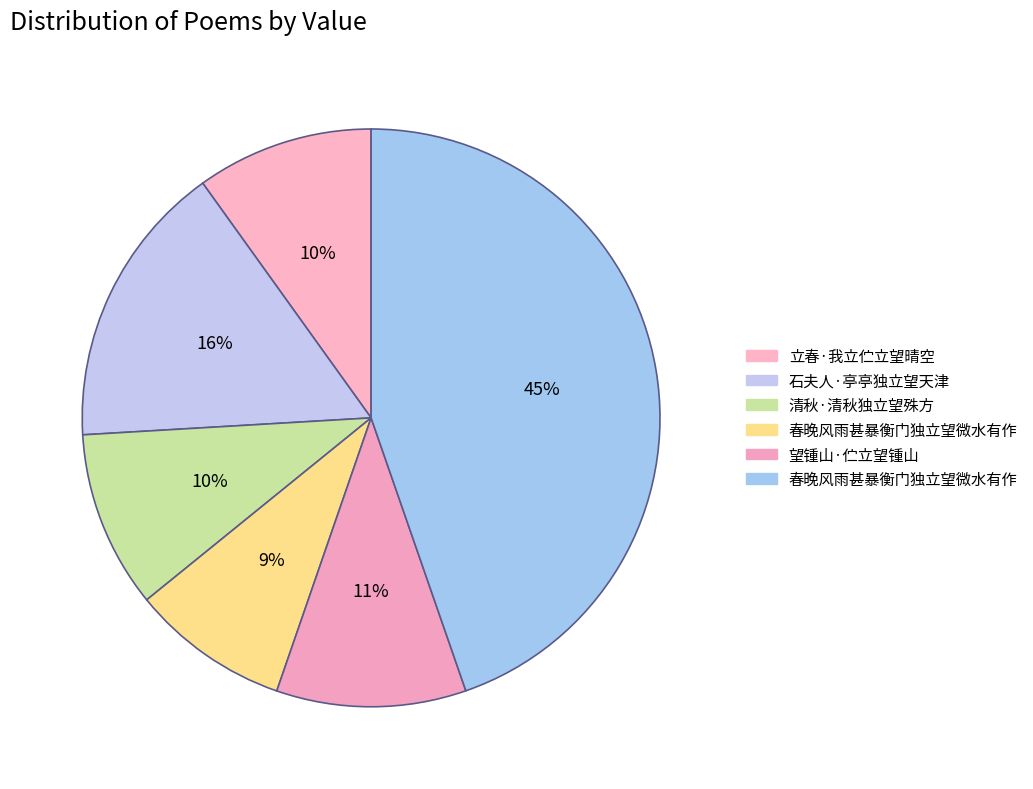

Does any single category account for the majority?

No